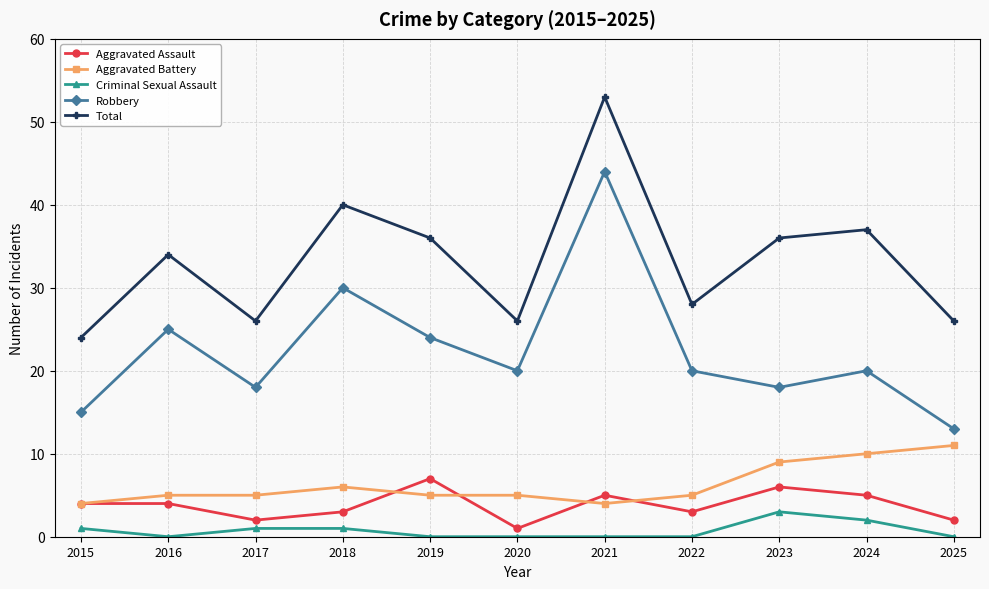

The Robbery series shows 17 at 2025. True or false?

False